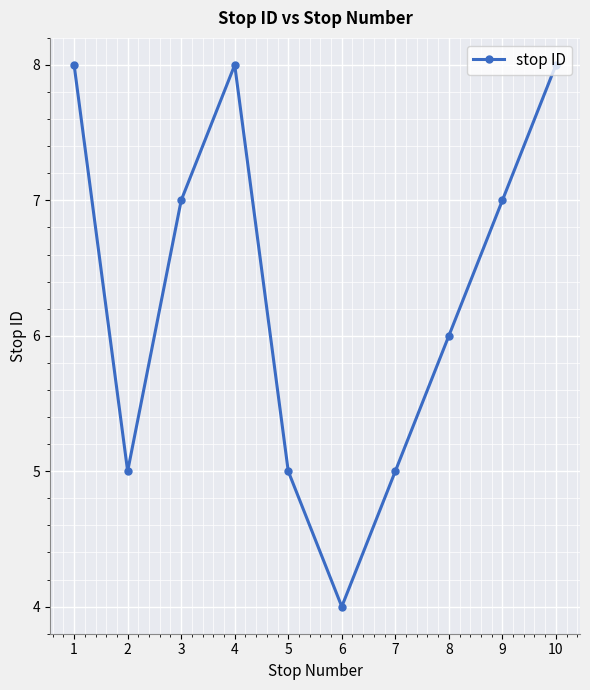

How many values are between 5 and 8?

9